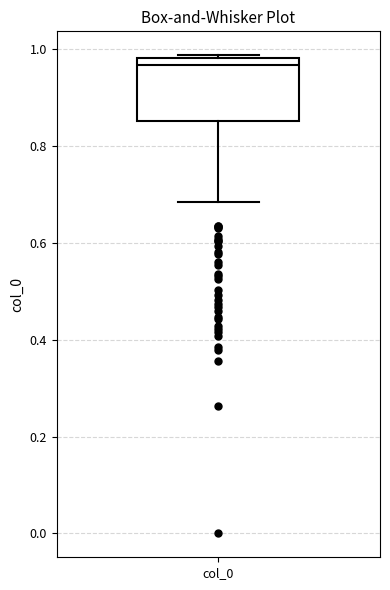

Transcribe this box plot: give where the median line is, the range the box spans, and where the two whiskers end, as read against the y-axis. The values are not printed on the chart, so give them approximately, as read against the axis.

median 0.96, box 0.86 to 0.98, whiskers 0.68 to 0.98